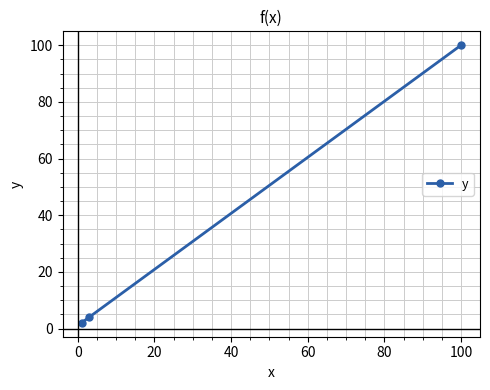

What is the average value?

35